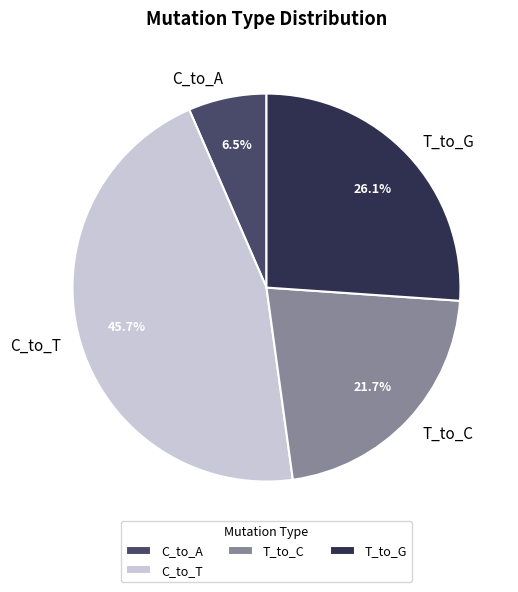

Approximately how many times larger is the value at T_to_C compared to T_to_G?

0.8